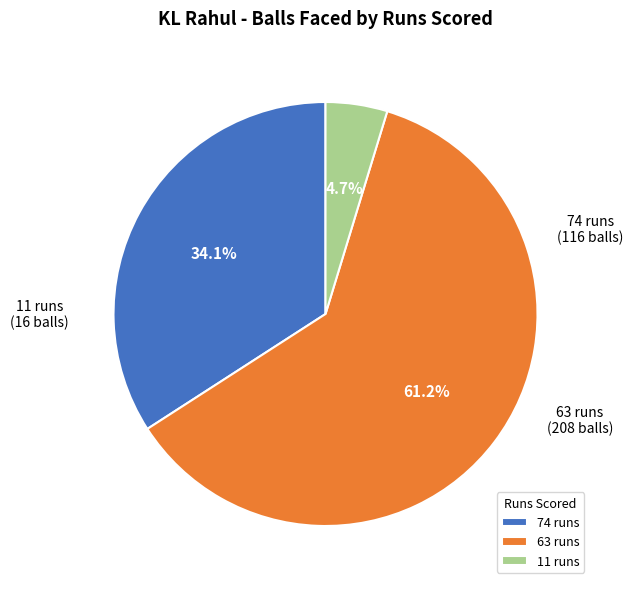

Is there any slice that represents more than half of the pie?

Yes